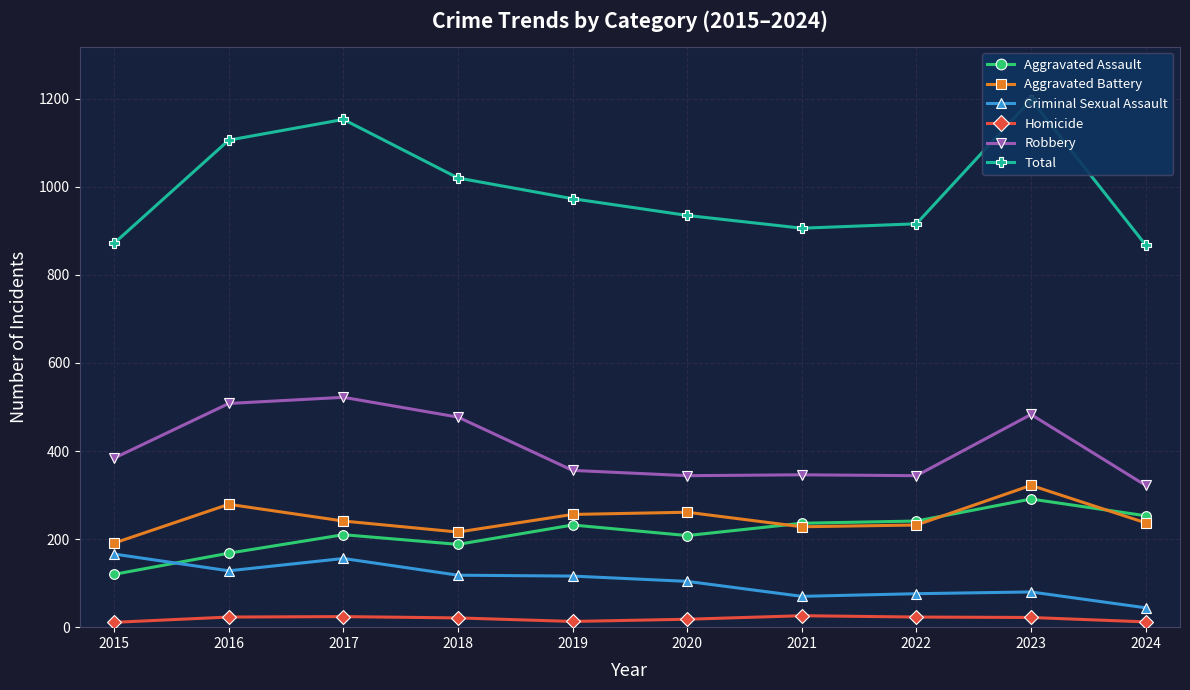

True or false: Aggravated Battery has a value of 160 at 2020.

False